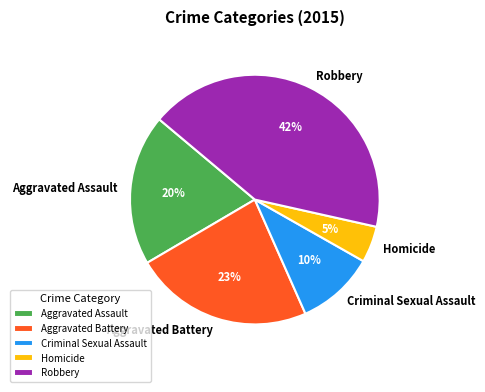

Is it true that Criminal Sexual Assault is 3% of the pie?

False